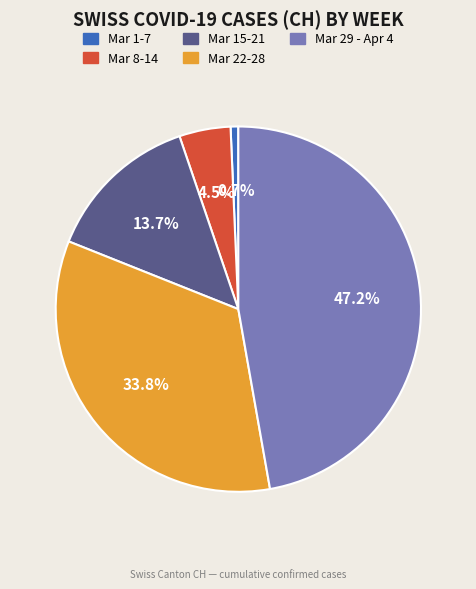

Which has a higher value, Mar 8-14 or Mar 1-7?

Mar 8-14